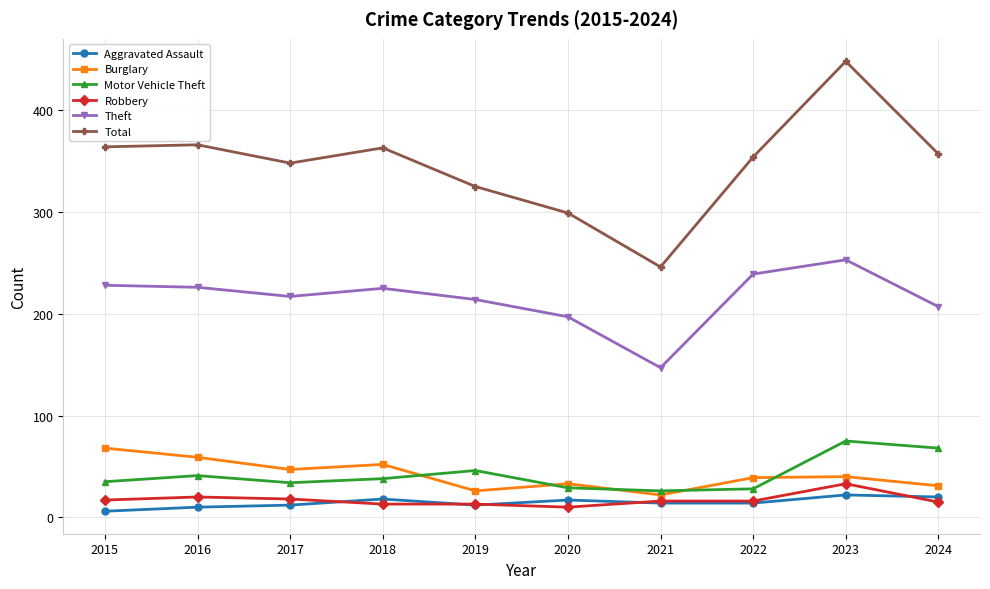

What is the value of the Robbery point at the 5th from the left?

13